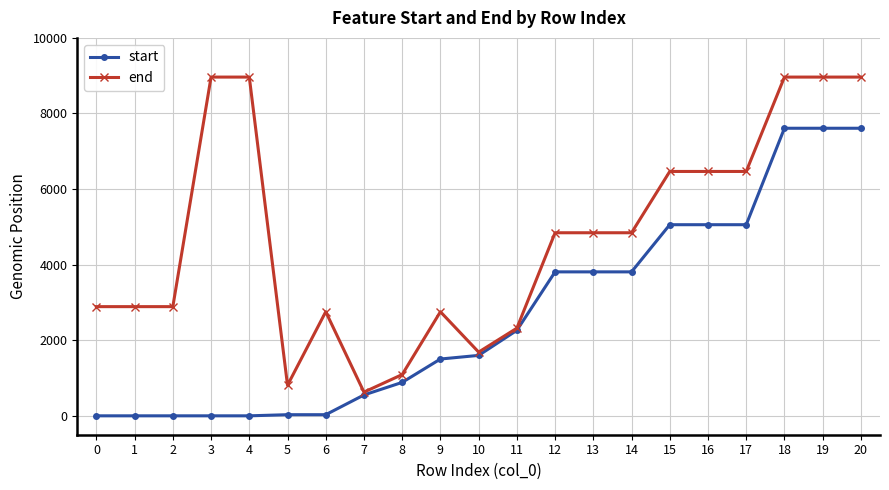

Is the value of start at 0 greater than the value of end at 13?

No